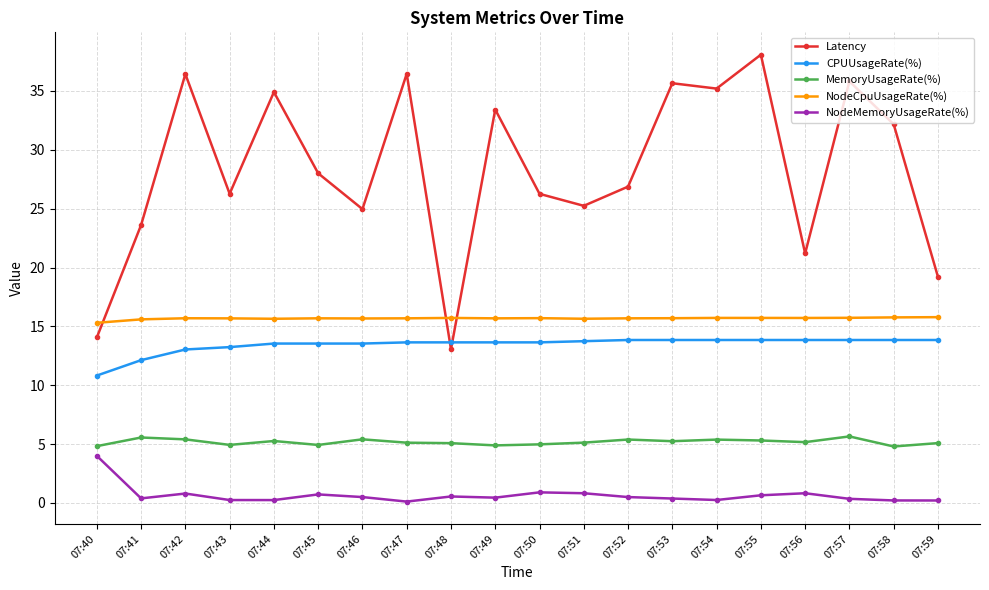

What is the difference between the NodeMemoryUsageRate(%) values at 07:52 and 07:56?

0.3